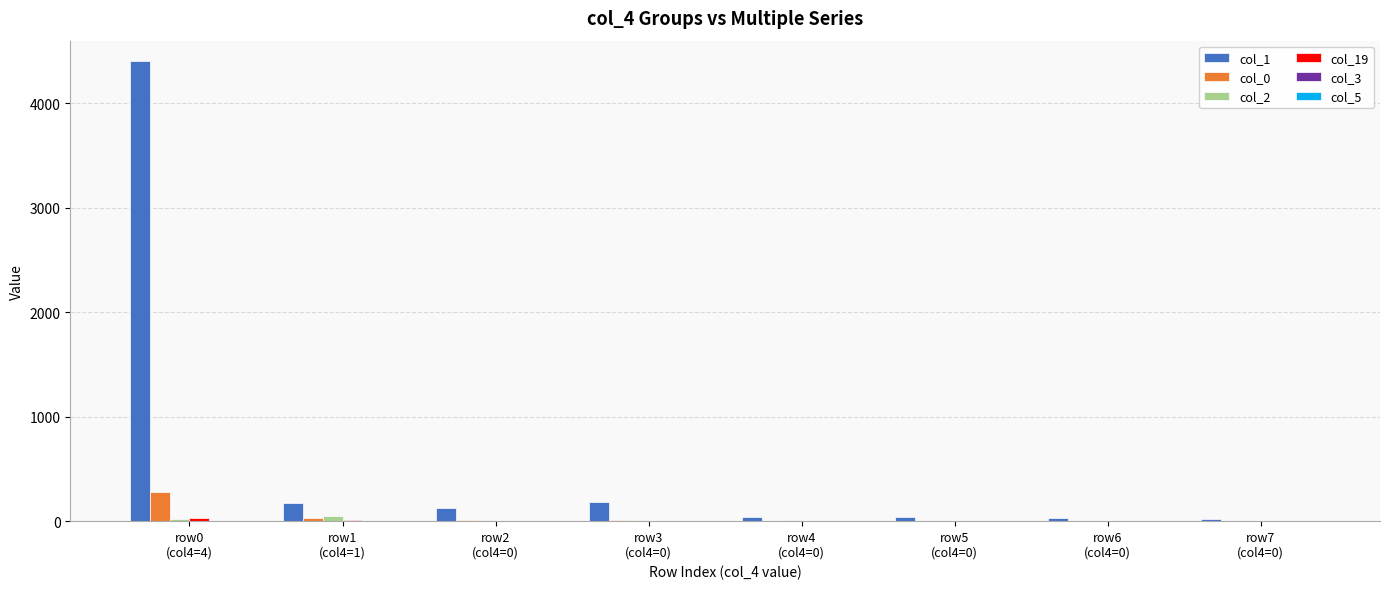

What is the maximum value shown in the chart?

4407